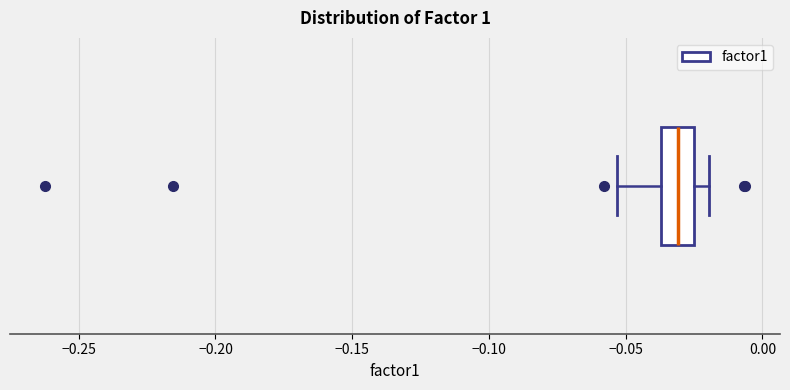

Where does the right whisker of the box end on the x-axis? The values are not printed on the chart, so give them approximately, as read against the axis.

-0.020